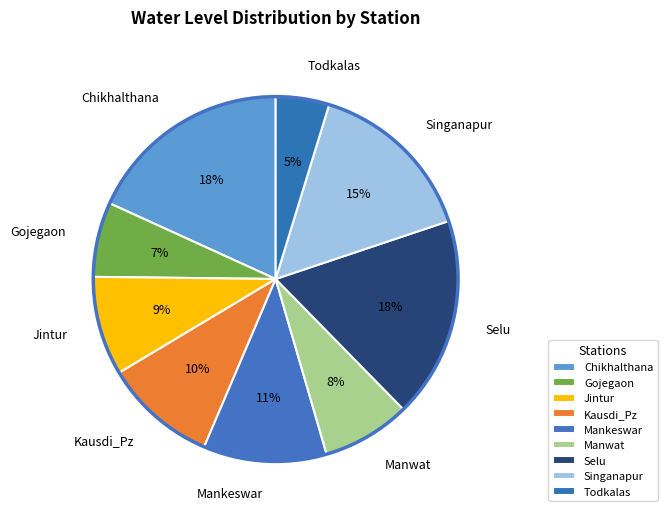

Which category has the smallest portion of the pie?

Todkalas